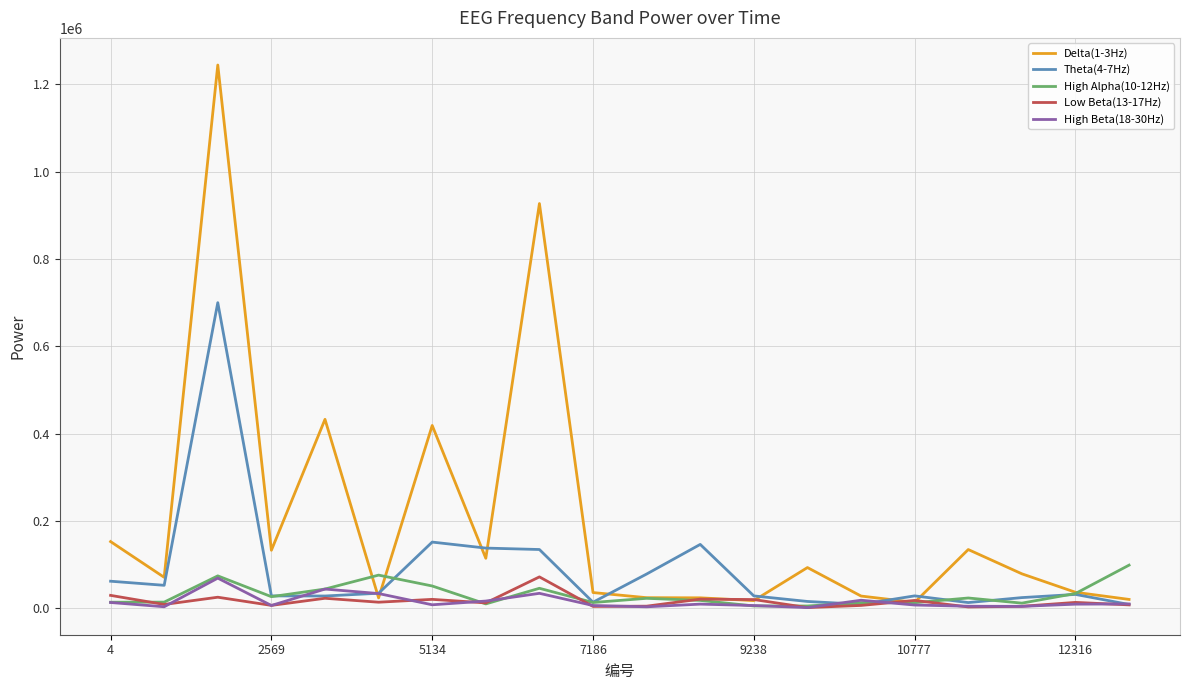

How many values in the High Alpha(10-12Hz) series are below 23117?

10